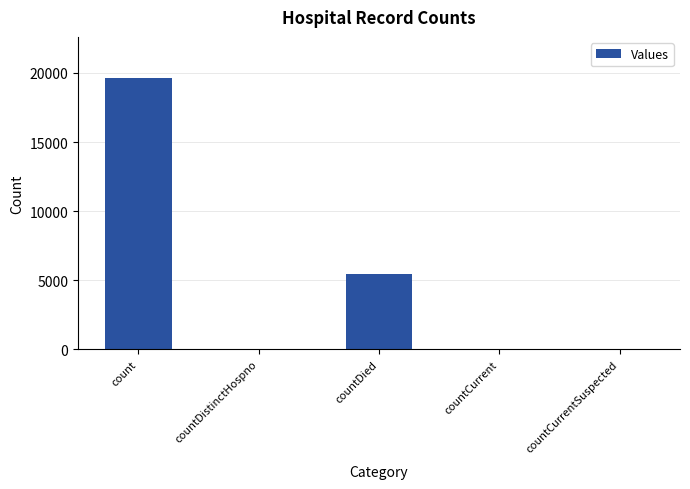

Is it true that the value at countDied is 2871?

False